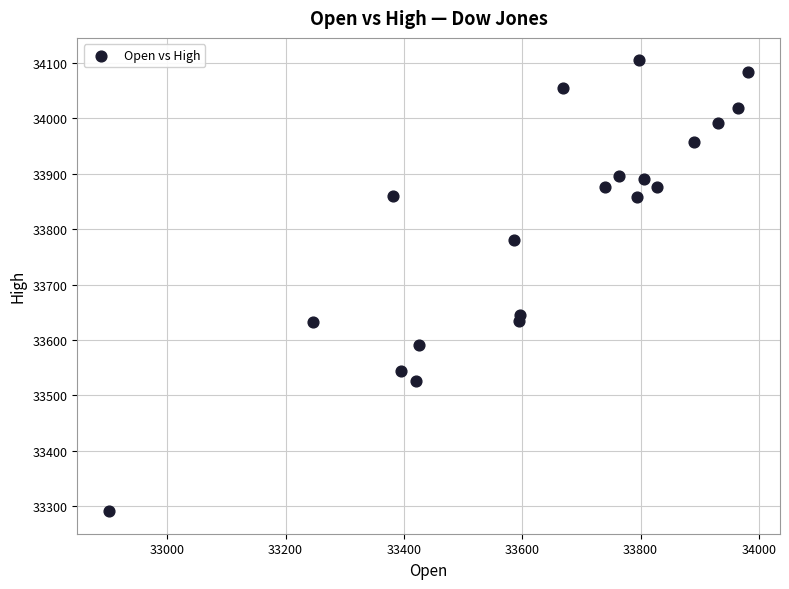

What is the range of X values (max minus min)?

1079.8